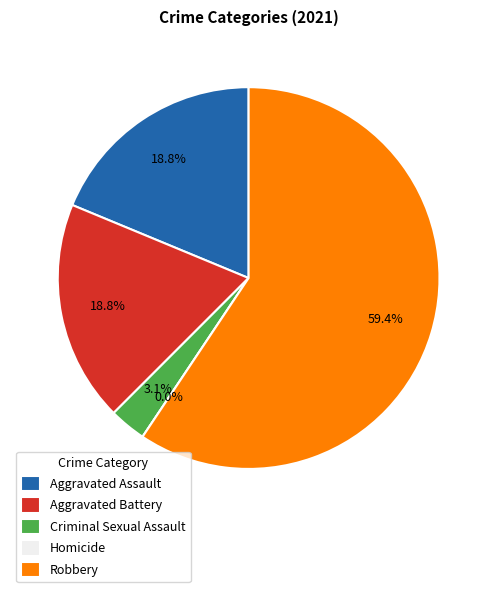

How many slices are in this pie chart?

5